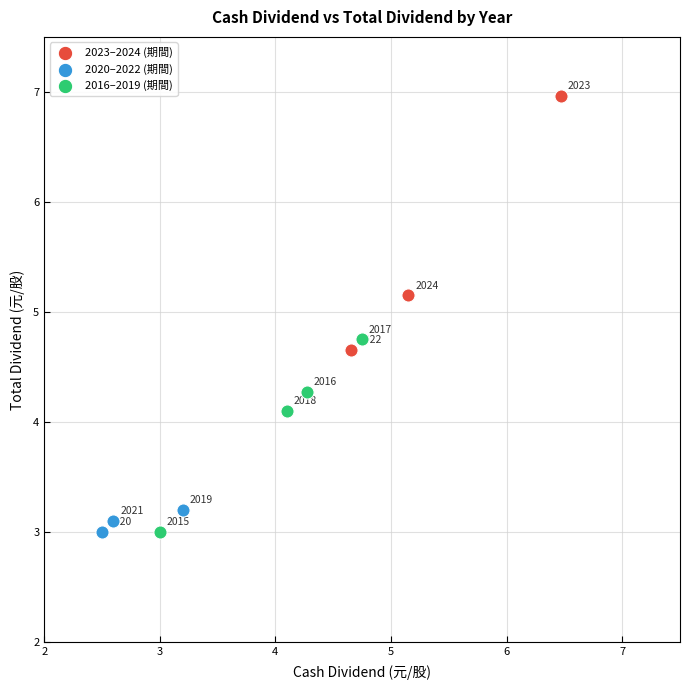

Which series has the widest spread of Y values?

2023–2024 (期間)